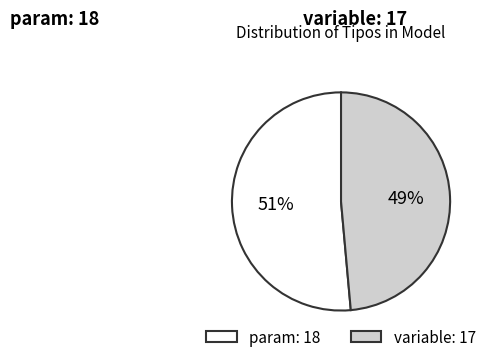

What percentage is the variable slice, to the nearest percent?

49%